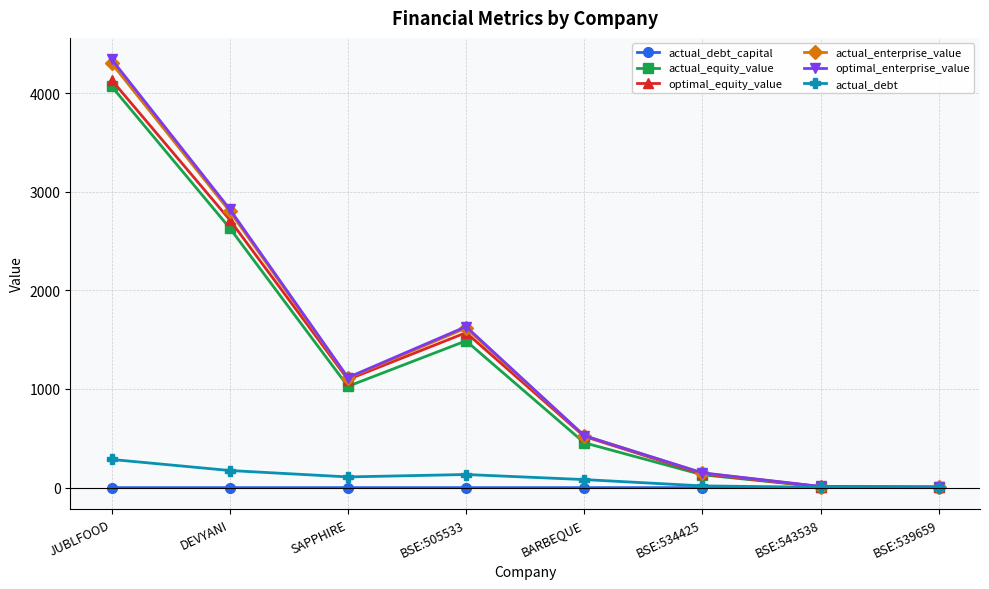

At which category is the sum across all series the highest?

JUBLFOOD